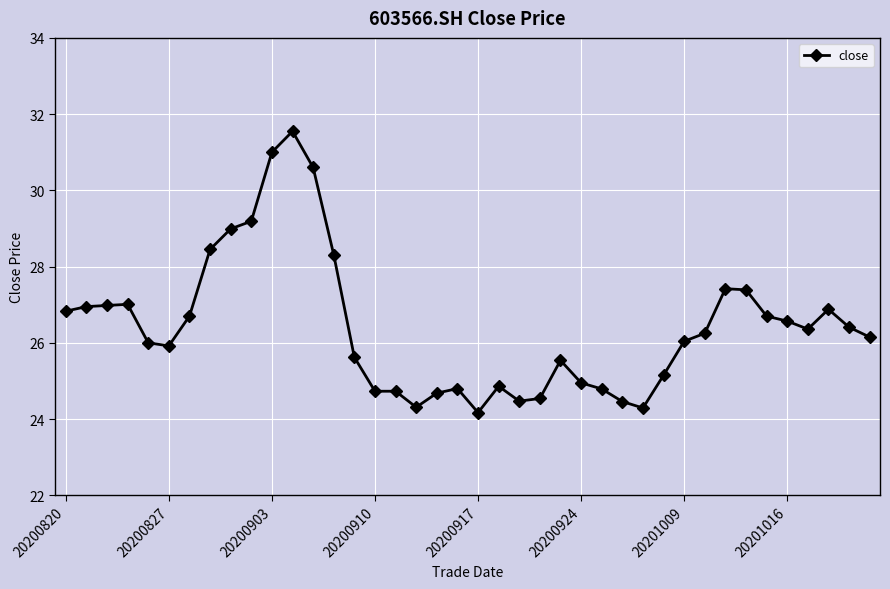

Count the number of categories in the chart.

40